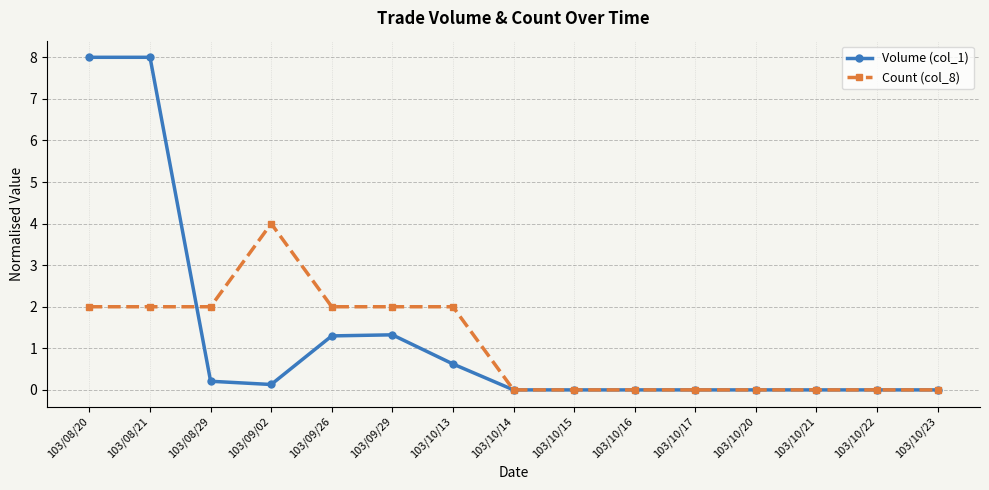

Between 103/09/26 and 103/10/17, which series saw the biggest shift?

Count (col_8)